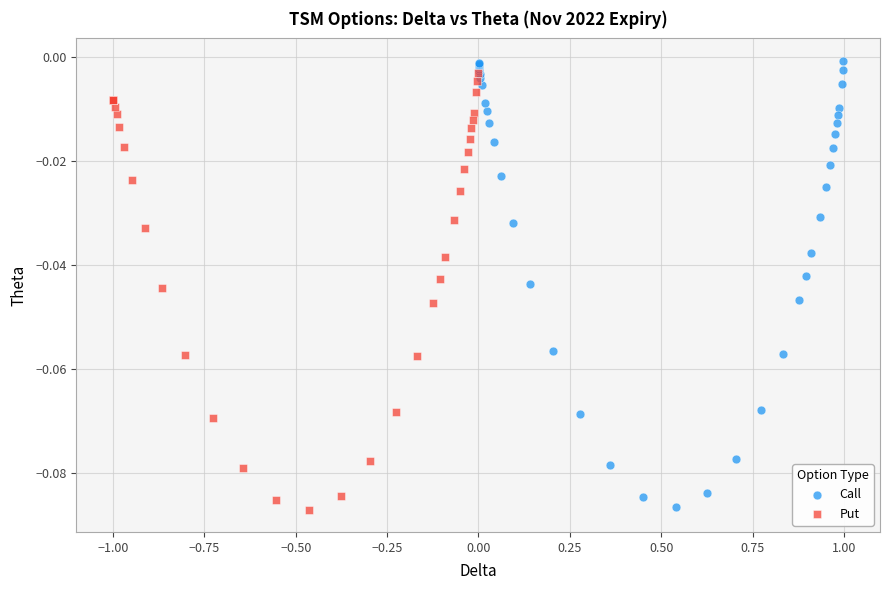

What are all the series names shown in the legend?

Call, Put